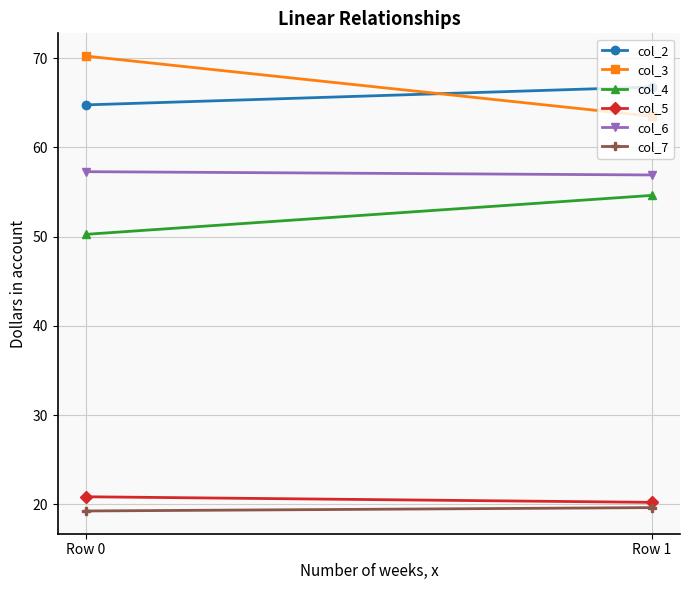

Which label corresponds to the smallest value in the chart?

Row 0